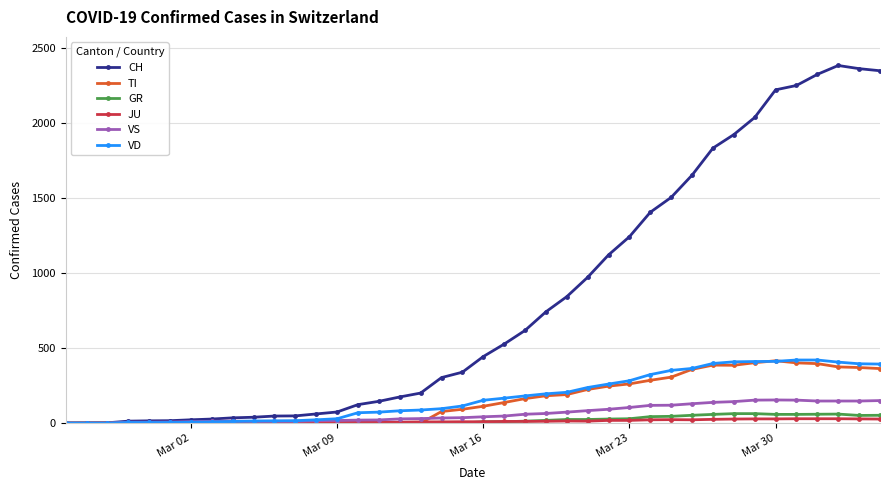

Count the number of categories in the chart.

40